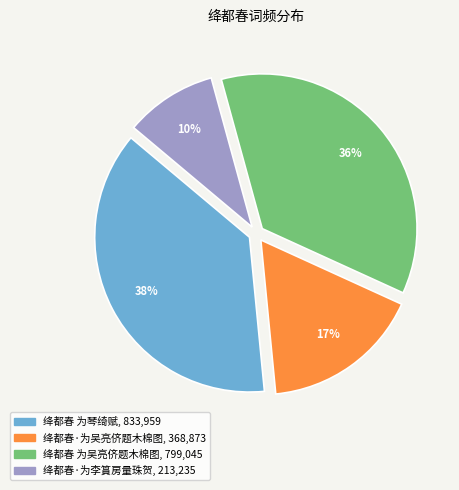

Combined, do 绛都春 为琴绮赋 and 绛都春·为吴亮侪题木棉图 account for over 50%?

Yes